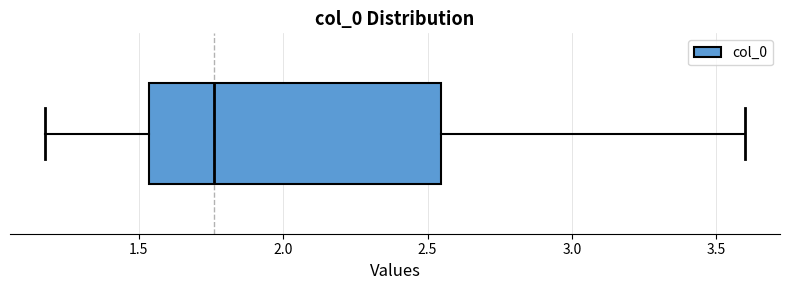

Transcribe this box plot: give where the median line is, the range the box spans, and where the two whiskers end, as read against the x-axis. The values are not printed on the chart, so give them approximately, as read against the axis.

median 1.75, box 1.55 to 2.55, whiskers 1.15 to 3.60